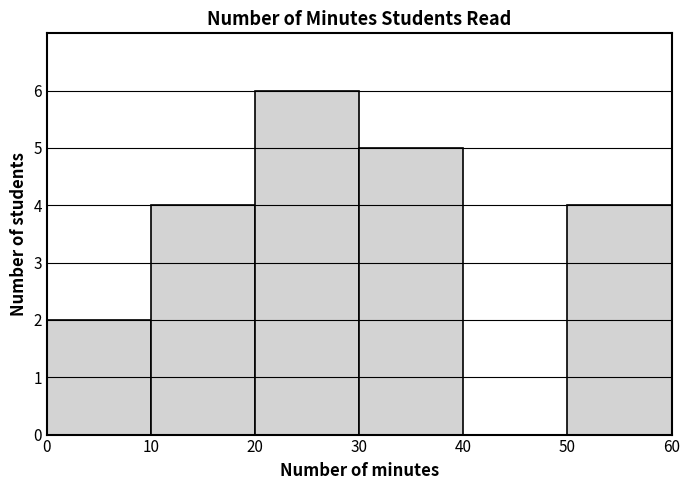

Which range on the x-axis has the tallest bar?

20 to 30